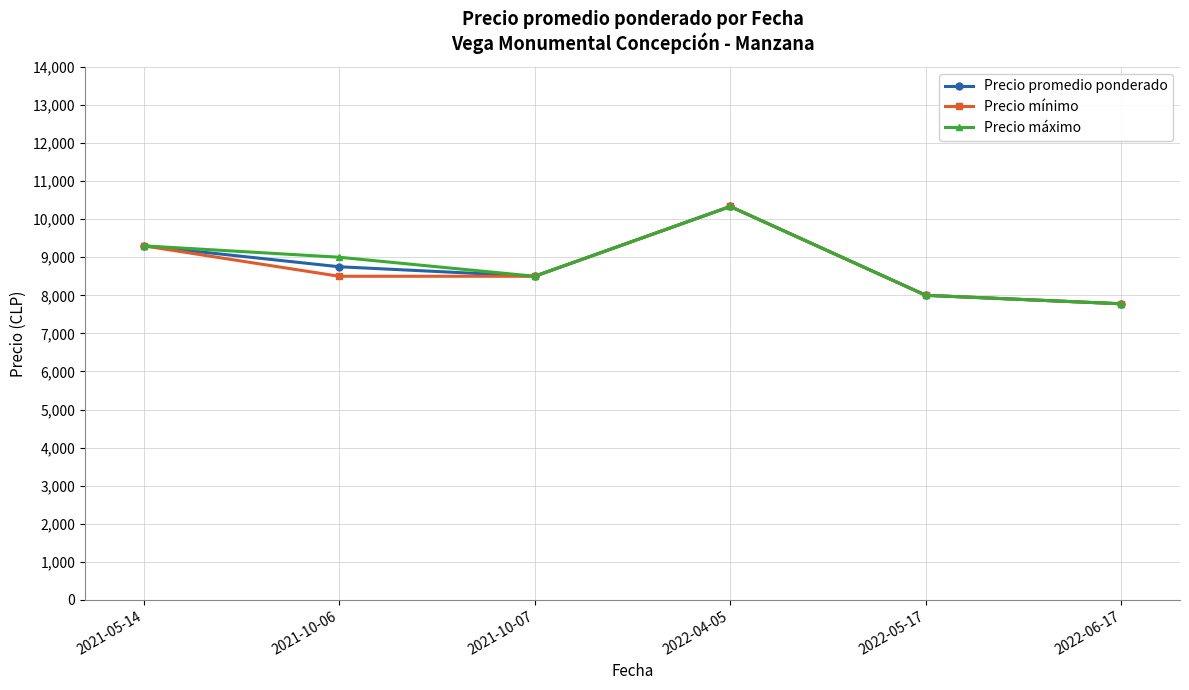

What is the value of the Precio mínimo point at the 4th from the left?

10333